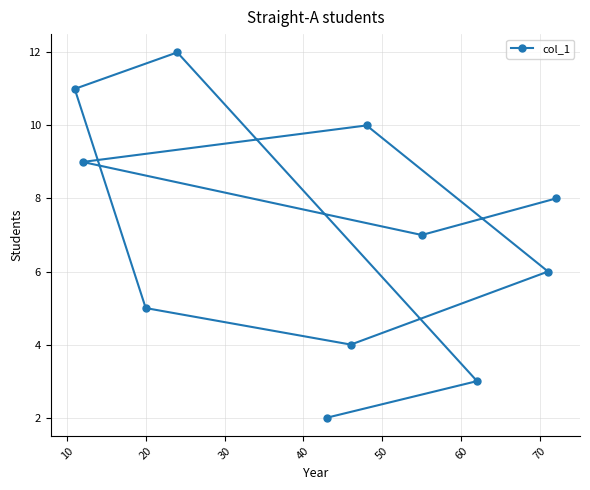

How many interior local peaks (higher than both neighbors) does the data have?

2